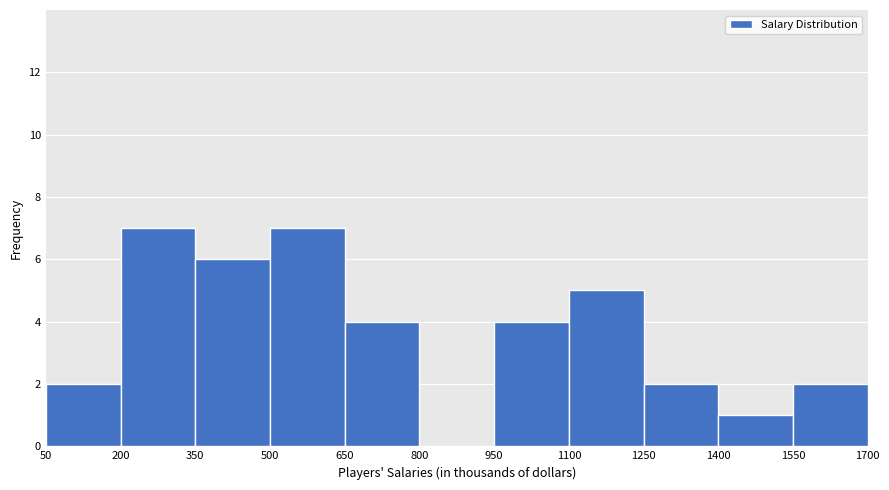

What is the height of the bar covering 200 to 350 on the x-axis? The values are not printed on the chart, so give them approximately, as read against the axis.

7